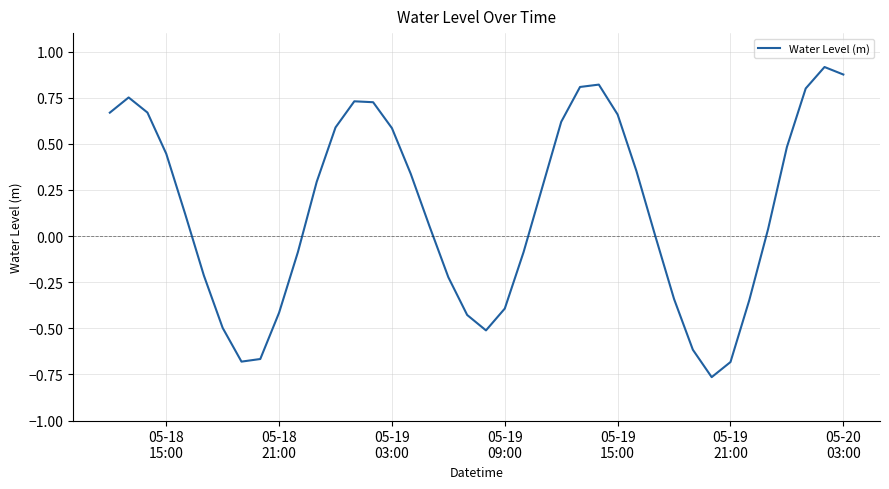

How many lines are shown in the chart?

1